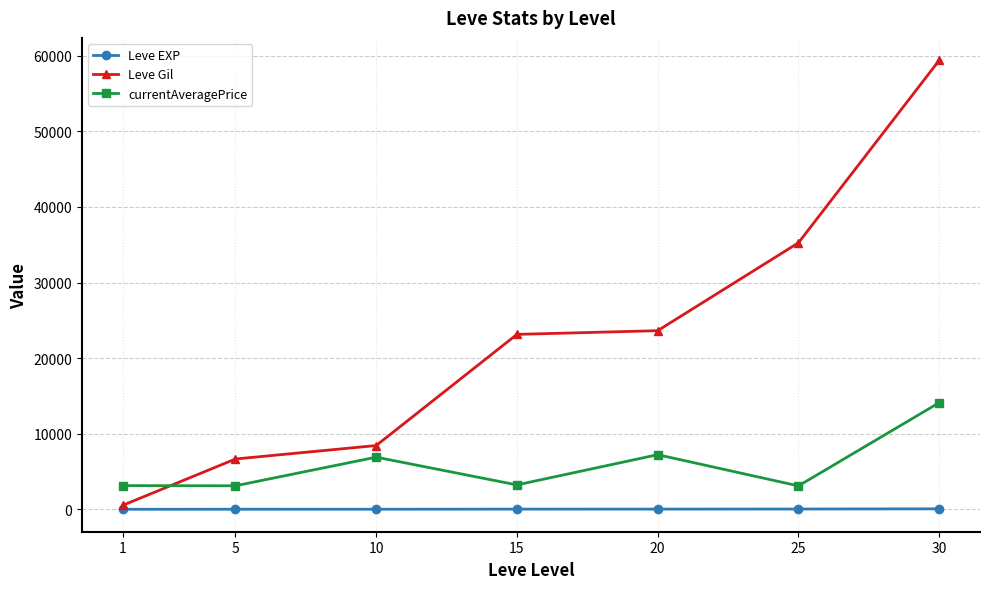

List the series in order of their peak value, lowest first.

Leve EXP, currentAveragePrice, Leve Gil